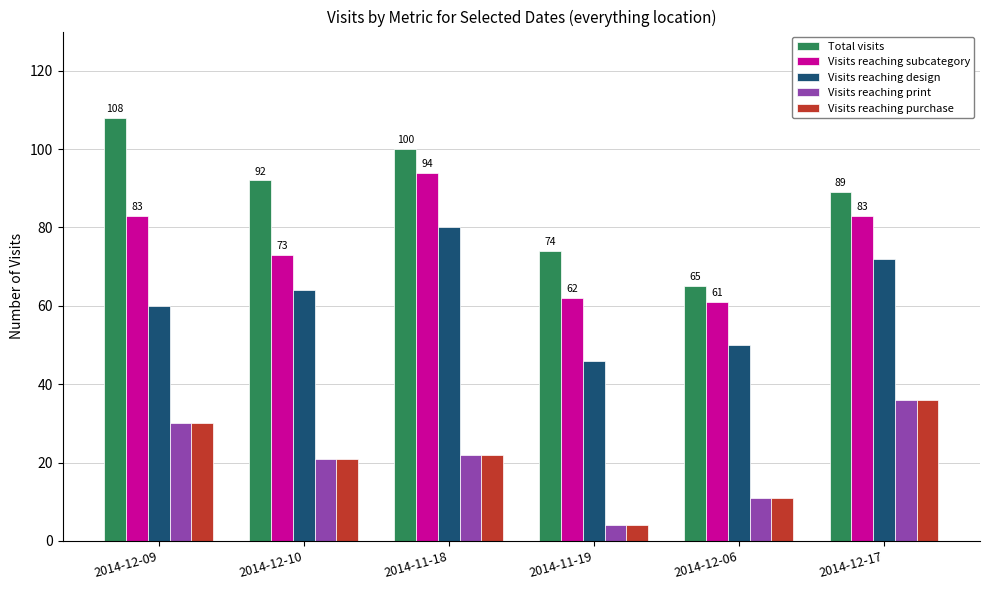

What is the spread (max minus min) of values at 2014-12-17?

53